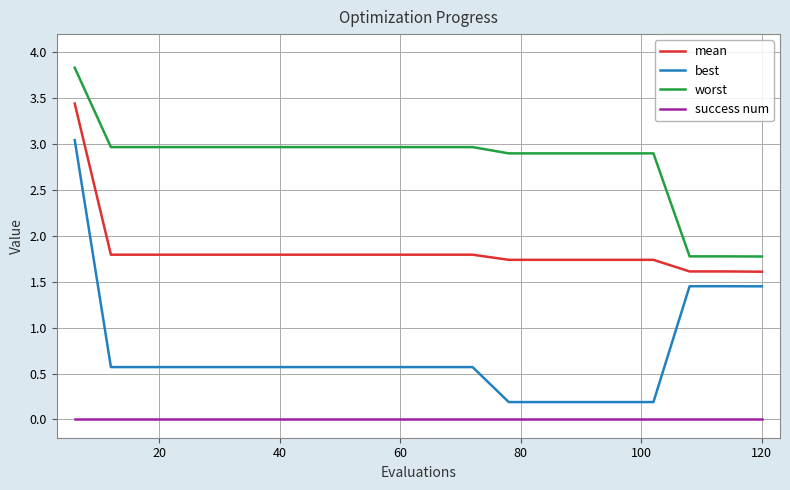

True or false: success num and best cross at least once.

False